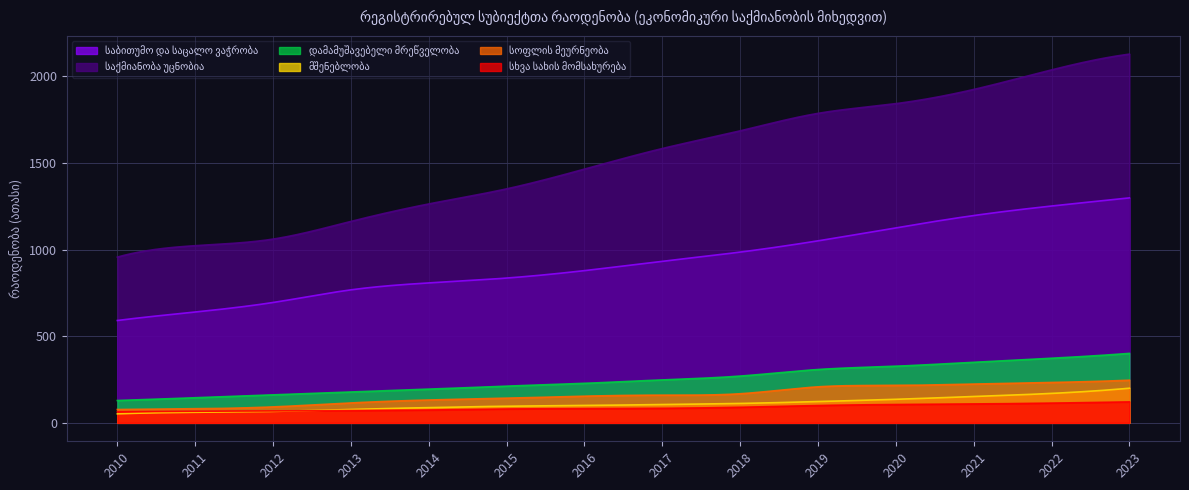

How many lines are shown in the chart?

6